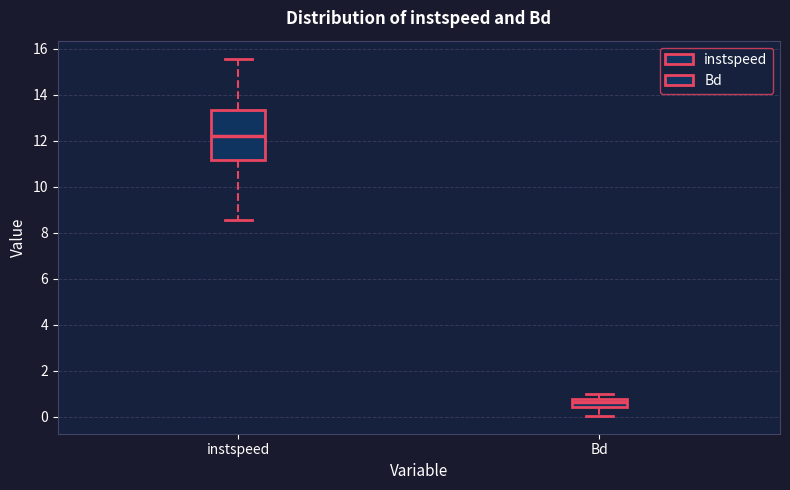

Comparing the boxes themselves (not the whiskers), which one is the tallest?

instspeed